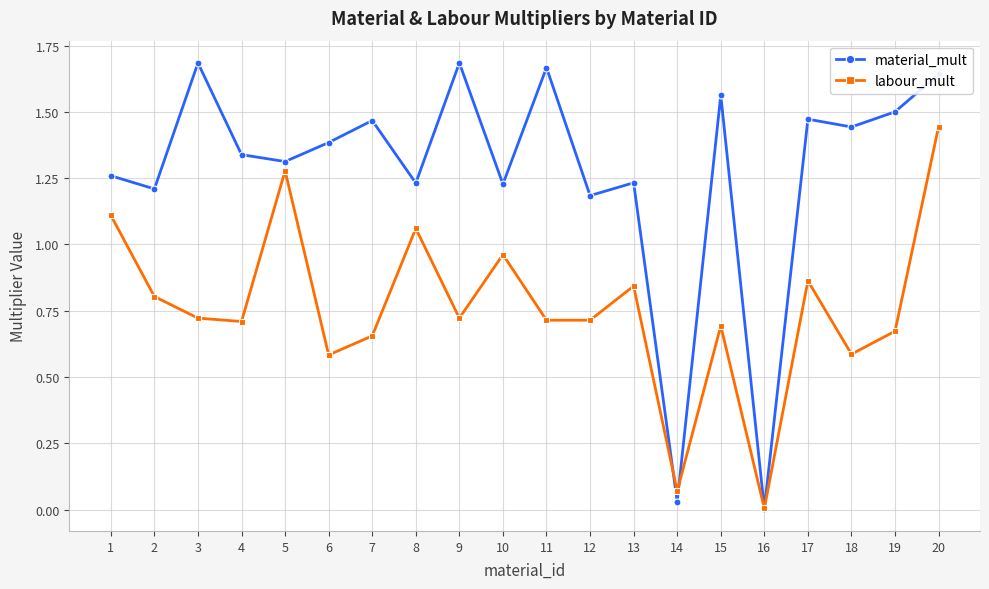

Rank the series by their average value, from lowest to highest.

labour_mult, material_mult